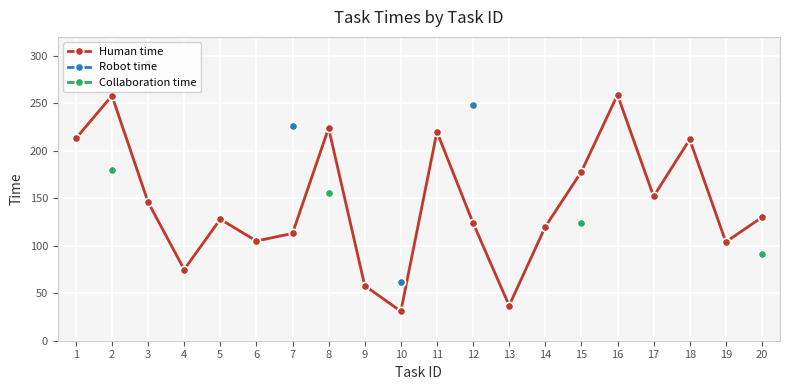

Between 4 and 11, which series saw the biggest shift?

Human time